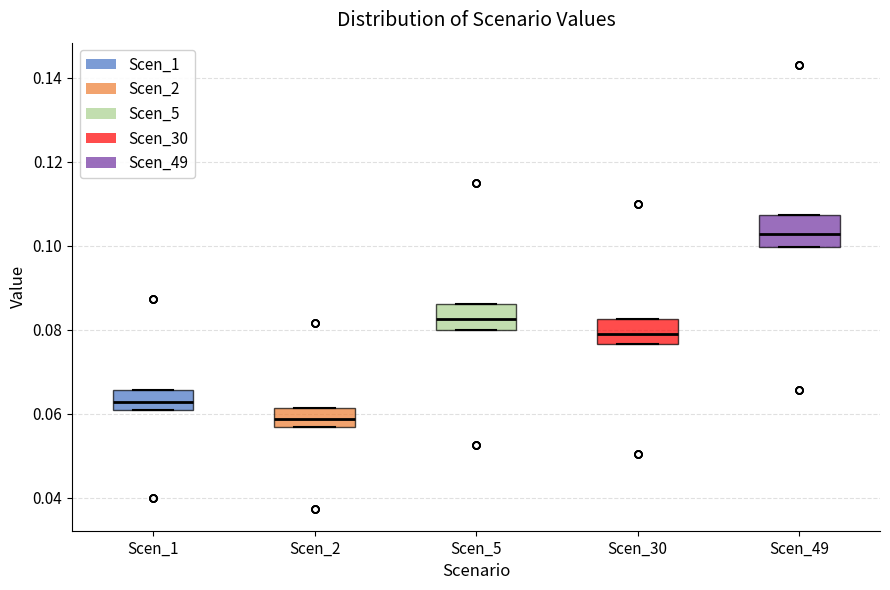

Which box has the highest median line?

Scen_49